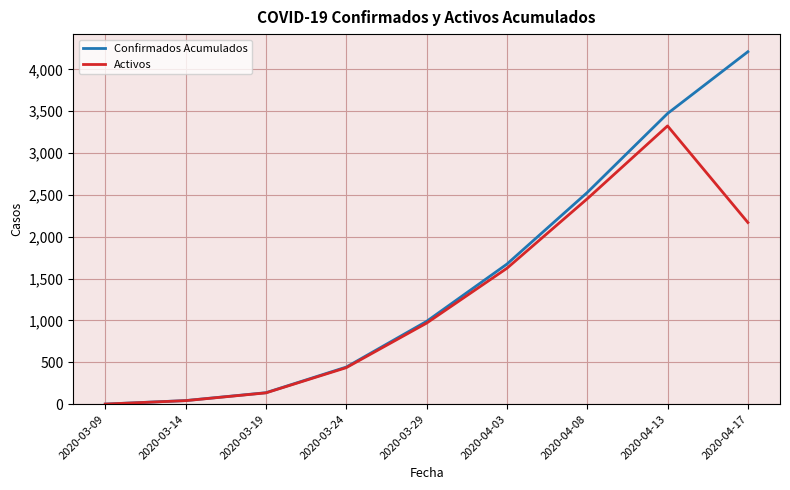

What is the greatest value displayed?

4210